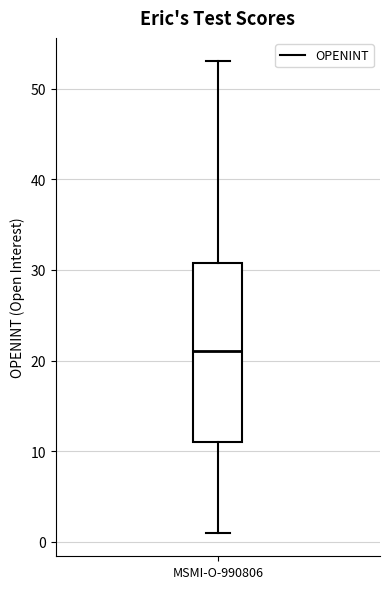

Where does the lower whisker of the box for MSMI-O-990806 end on the y-axis? The values are not printed on the chart, so give them approximately, as read against the axis.

1